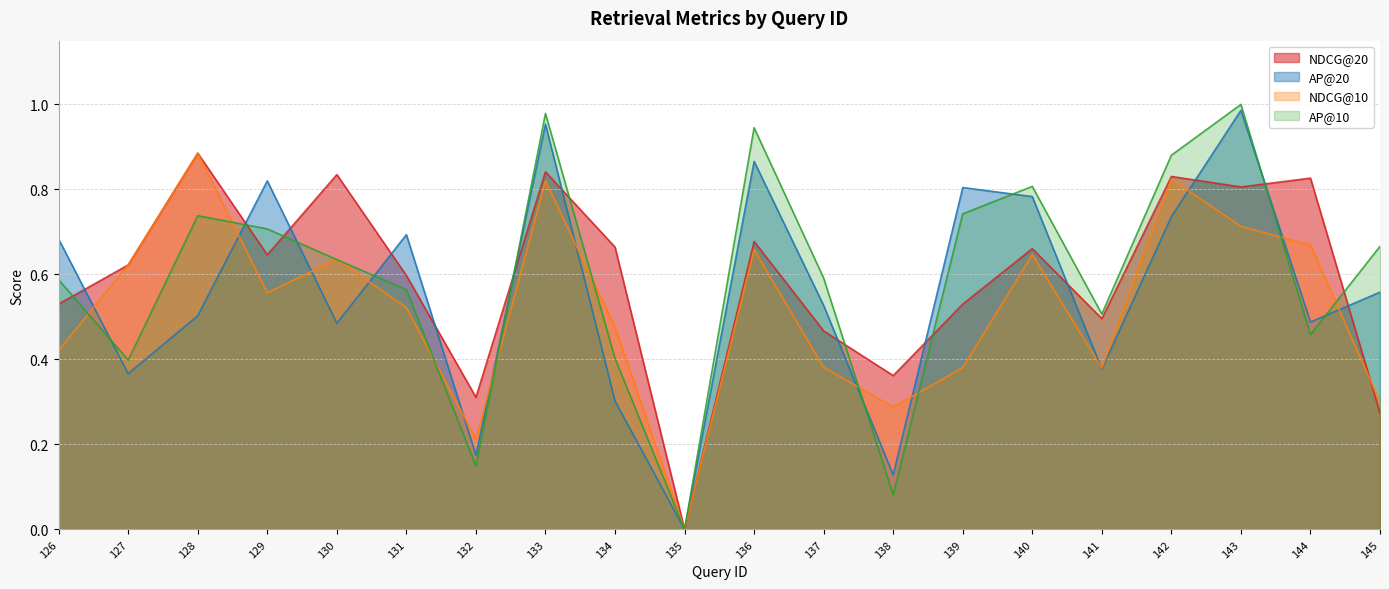

True or false: NDCG@10 and NDCG@20 intersect in this chart.

True